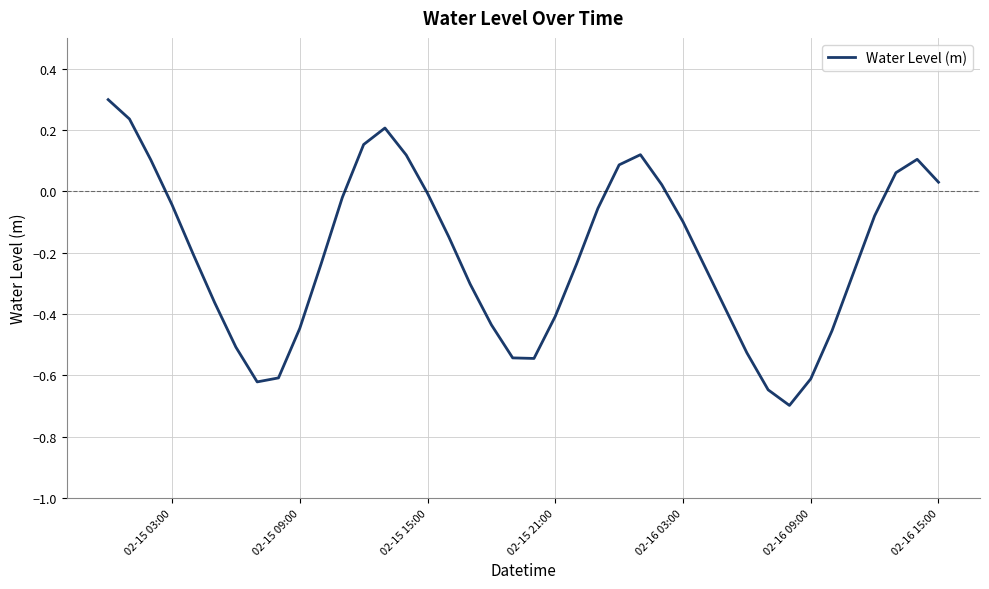

What is the minimum value shown in the chart?

-0.7